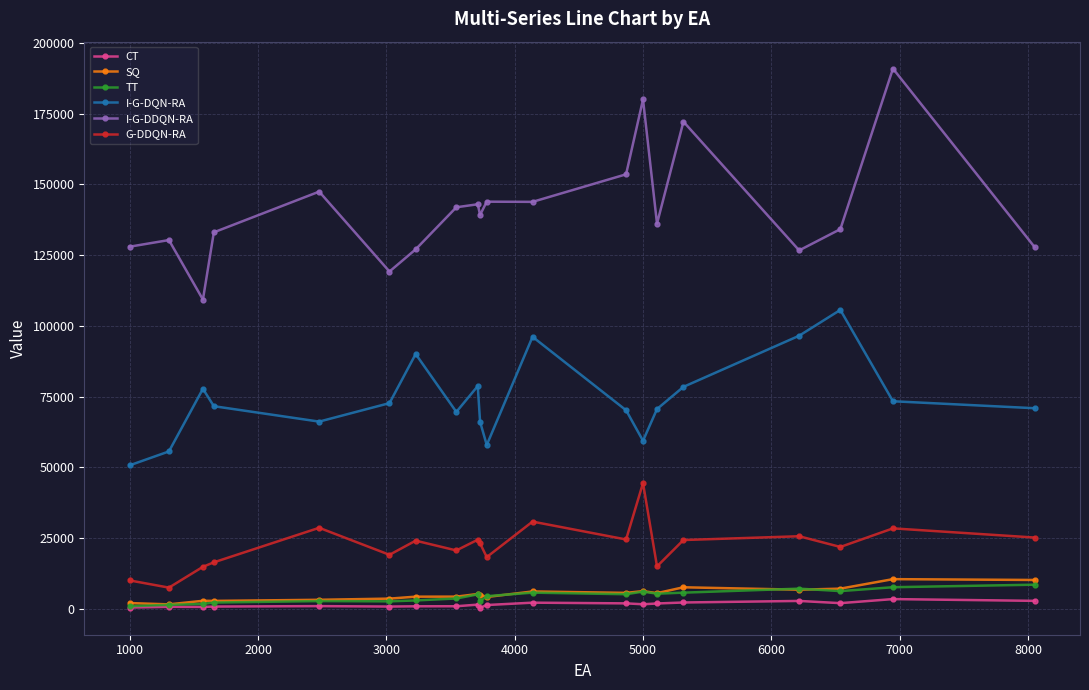

Which series has the largest total across all categories?

I-G-DDQN-RA